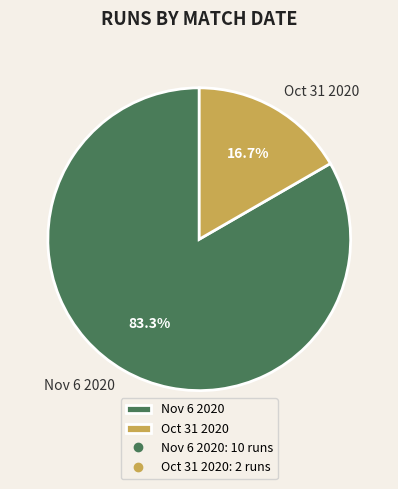

Count the number of slices in the pie.

2